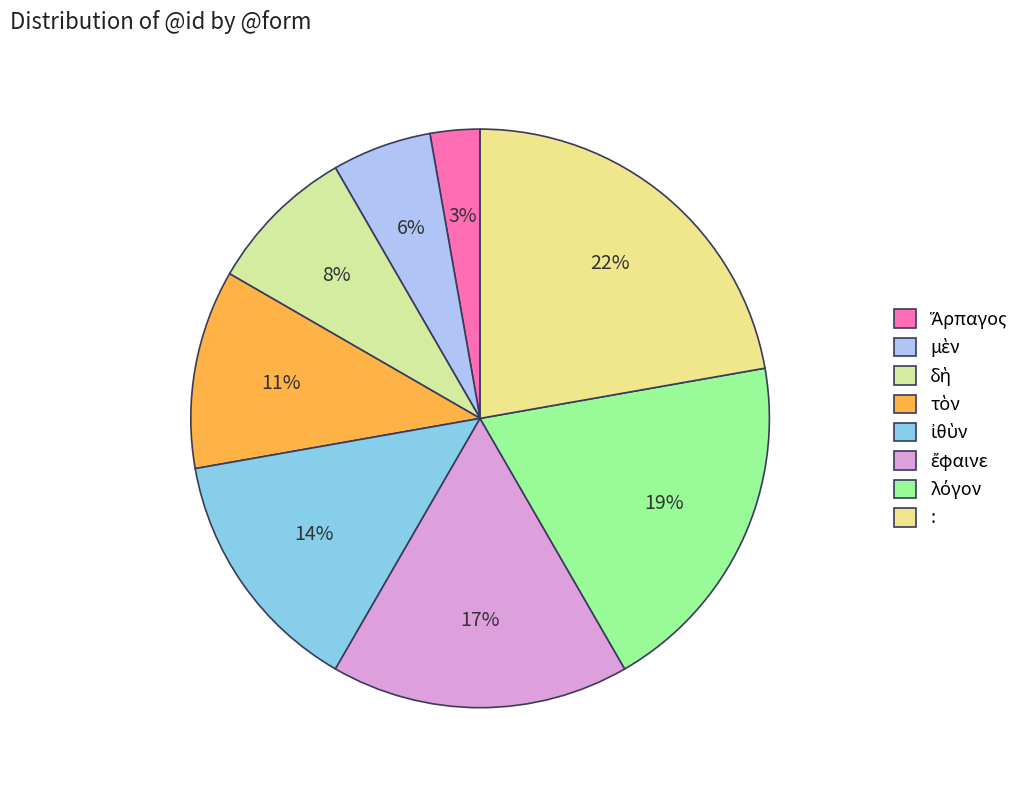

What is the change in value from τὸν to ἔφαινε?

+2